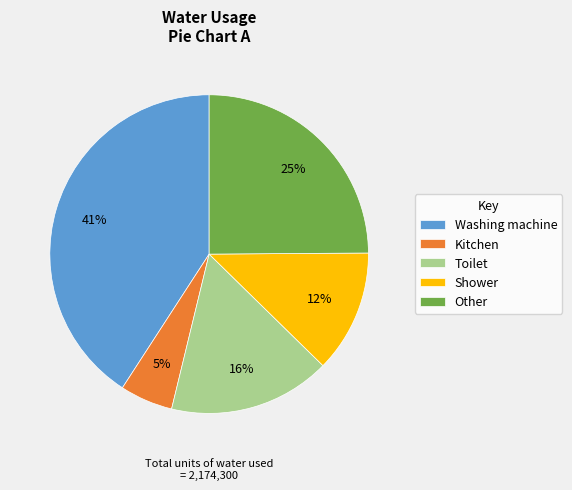

Is there a majority slice in this chart?

No